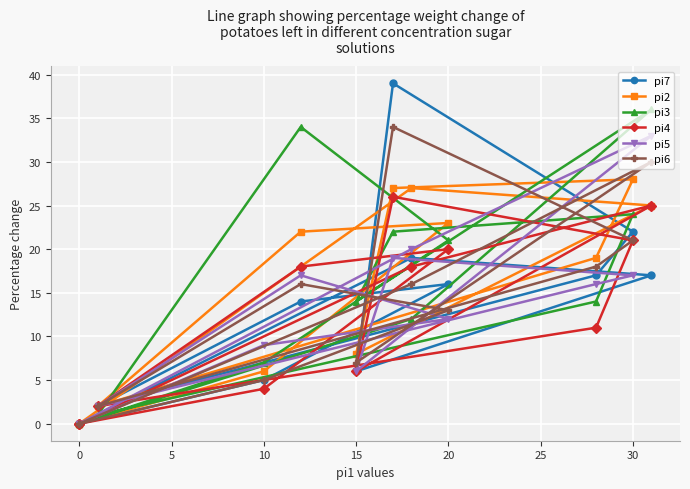

How many interior local valleys does the pi3 series have?

2